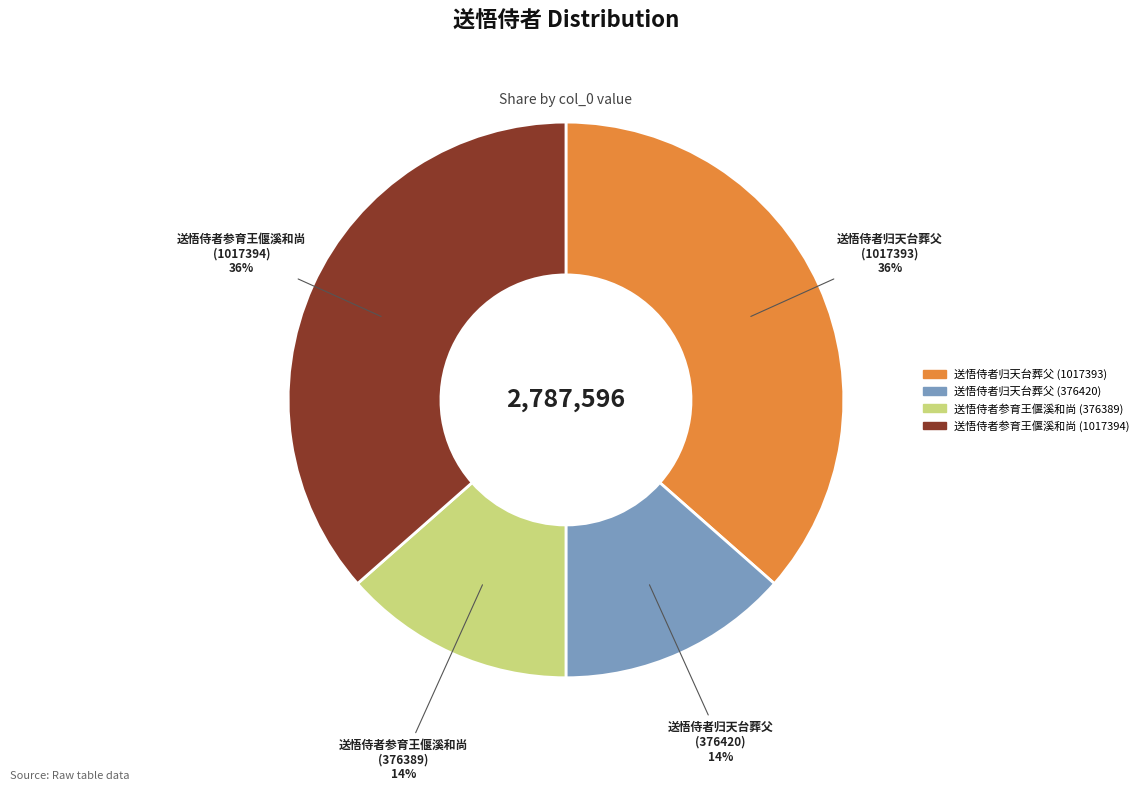

Approximately how many times larger is the value at 送悟侍者归天台葬父 (376420) compared to 送悟侍者参育王偃溪和尚 (376389)?

1.0